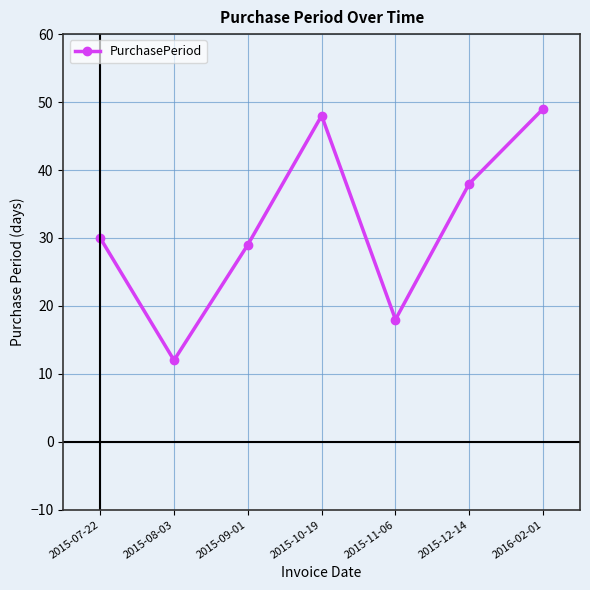

Reading right to left, list all the values displayed in this chart.

2016-02-01=49	2015-12-14=38	2015-11-06=18	2015-10-19=48	2015-09-01=29	2015-08-03=12	2015-07-22=30